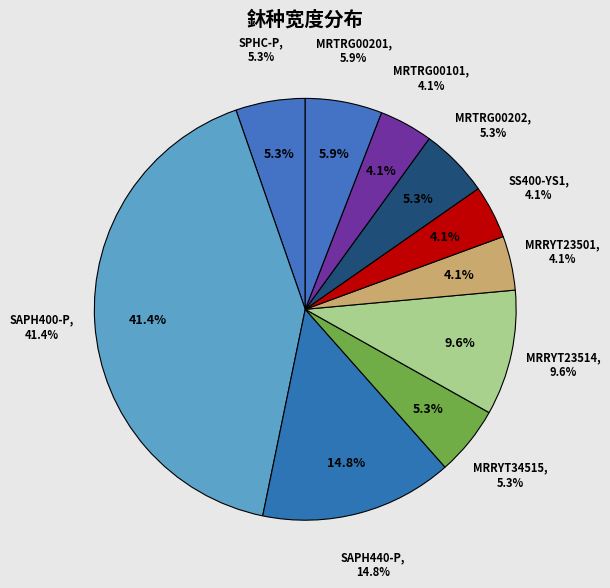

Is the sum of SS400-YS1 and SAPH400-P greater than half?

No